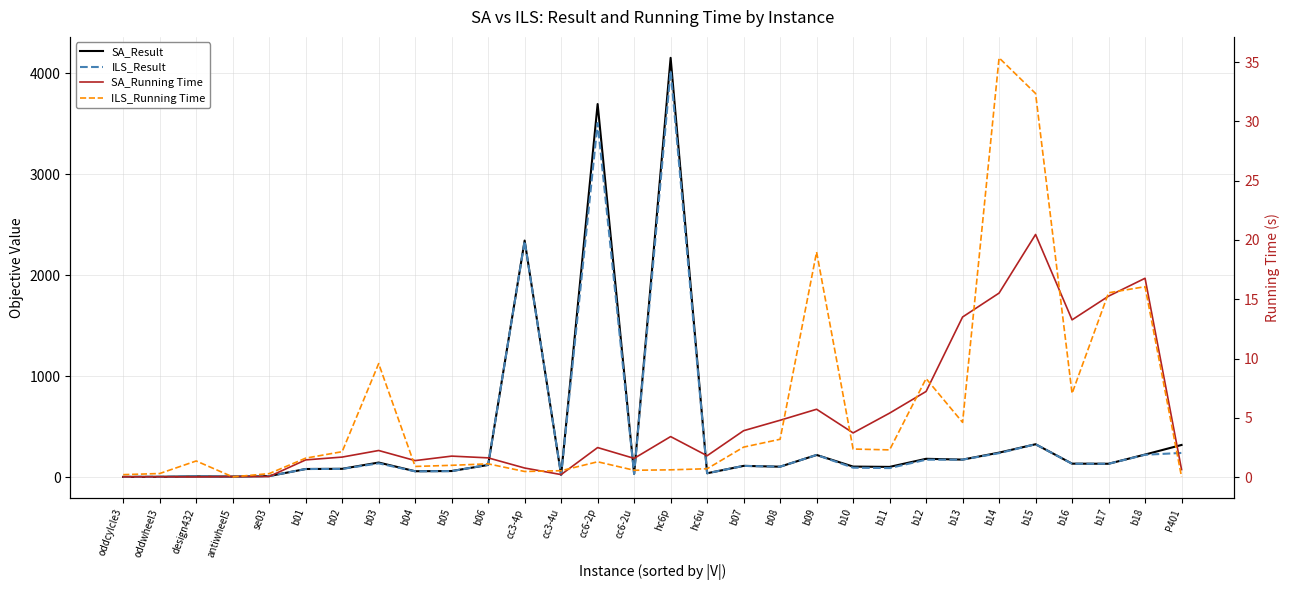

Reading left to right, extract all data points from this chart.

SA_Result: 4.0	5.0	9.0	7.0	12.0	82.0	84.0	146.0	60.0	62.0	122.0	2342.0	23.0	3693.0	35.0	4150.0	40.0	113.0	105.0	221.0	106.0	103.0	183.0	175.0	244.0	327.0	135.0	134.0	225.0	320.0
ILS_Result: 4.0	5.0	9.0	7.0	12.0	82.0	83.0	138.0	59.0	61.0	124.0	2338.0	23.0	3505.0	33.0	4023.0	40.0	113.0	105.0	221.0	95.0	91.0	174.0	175.0	239.0	327.0	134.0	134.0	223.0	241.0
SA_Running Time: 0.0	0.0	0.0	0.0	0.0	1.4	1.7	2.2	1.4	1.8	1.6	0.8	0.2	2.5	1.6	3.4	1.8	3.9	4.8	5.7	3.7	5.4	7.2	13.5	15.5	20.5	13.3	15.3	16.8	0.6
ILS_Running Time: 0.2	0.3	1.4	0.0	0.3	1.6	2.1	9.6	0.9	1.0	1.1	0.5	0.5	1.3	0.6	0.6	0.7	2.5	3.2	19.0	2.4	2.3	8.3	4.6	35.4	32.4	7.1	15.5	16.1	0.0